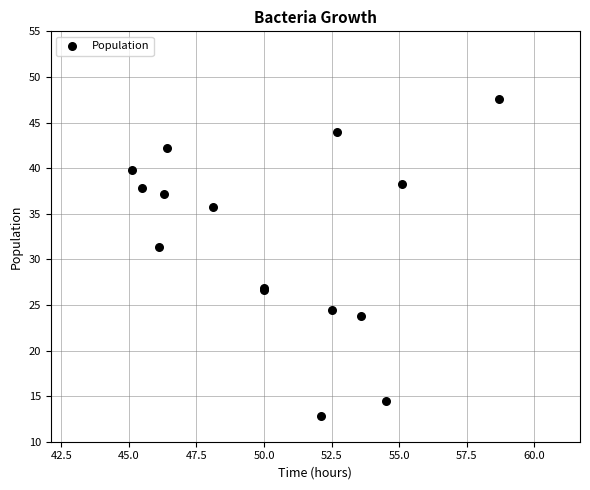

What Y value in the scatter plot is closest to 30?

31.3